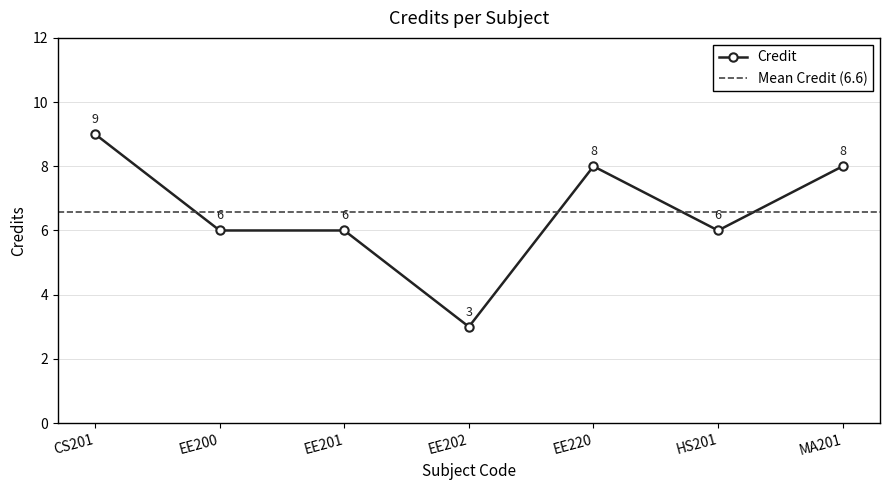

What is the sum of all values?

46